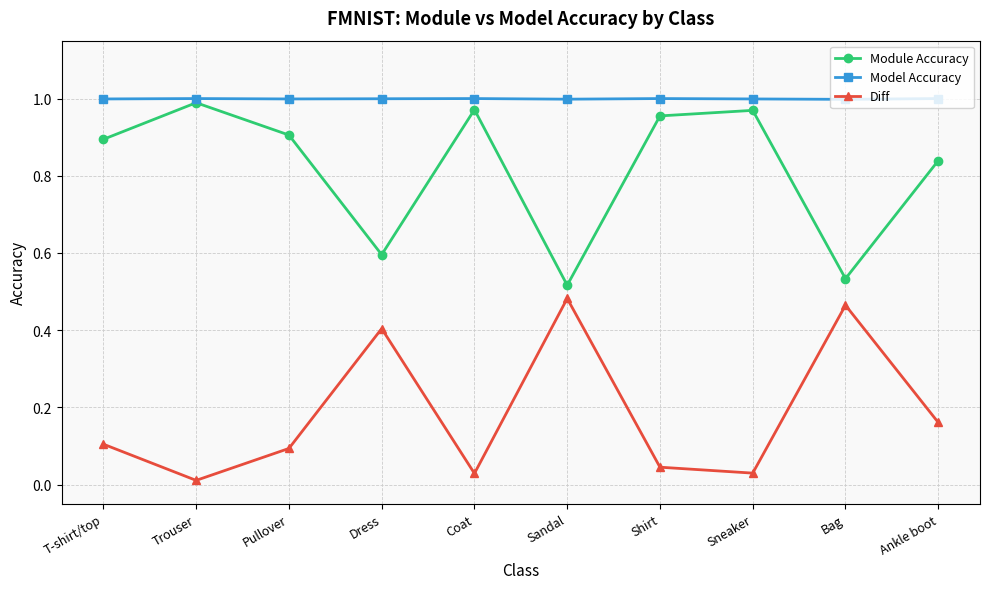

What is the total value across all series at Bag?

2.0